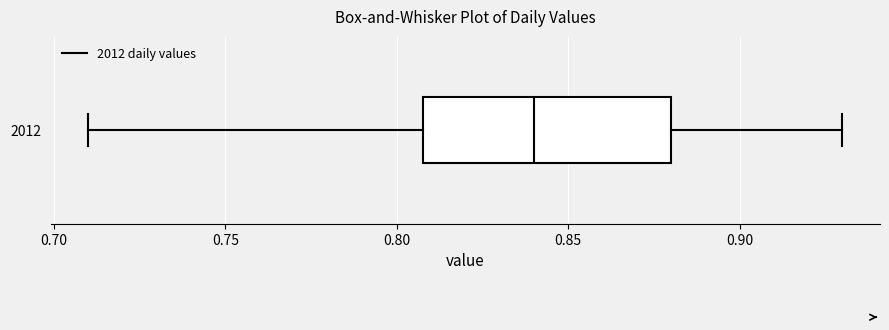

Transcribe this box plot: give where the median line is, the range the box spans, and where the two whiskers end, as read against the x-axis. The values are not printed on the chart, so give them approximately, as read against the axis.

median 0.84, box 0.81 to 0.88, whiskers 0.71 to 0.93